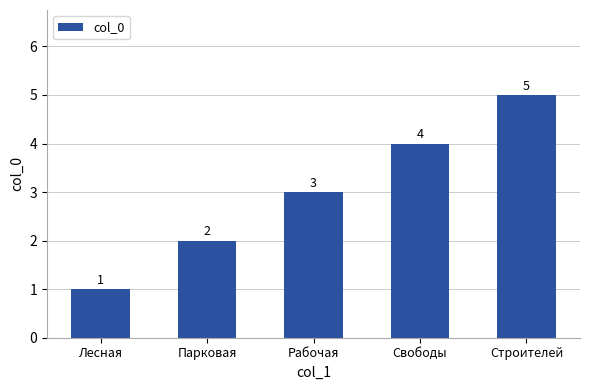

List the labels in order of value, smallest first.

Лесная, Парковая, Рабочая, Свободы, Строителей